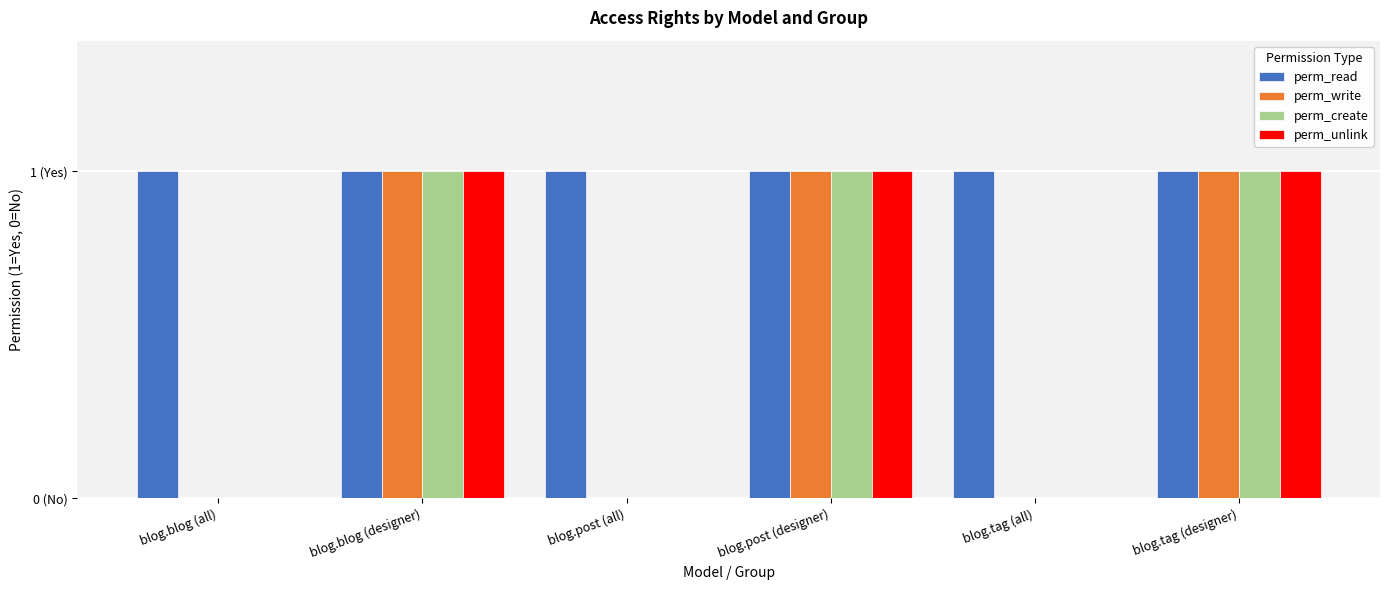

What is the value of the perm_create bar at the 2nd from the left?

1